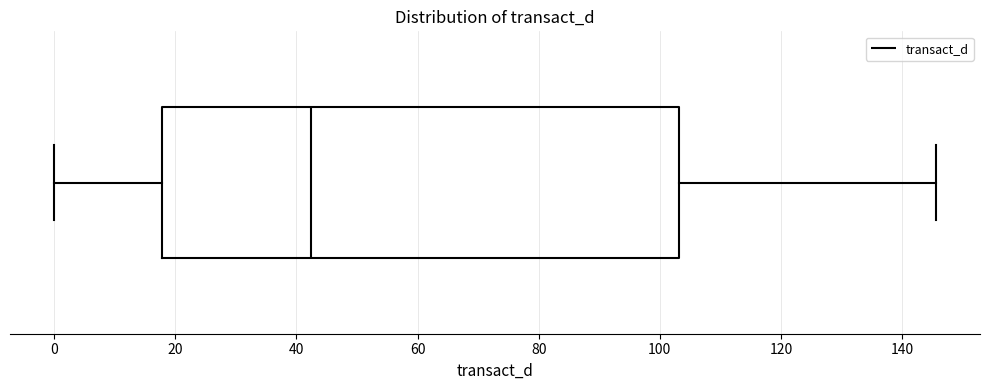

Read this box plot against the x-axis: the position of the median line, the range covered by the box, and the ends of both whiskers. The values are not printed on the chart, so give them approximately, as read against the axis.

median 42, box 18 to 104, whiskers 0 to 146